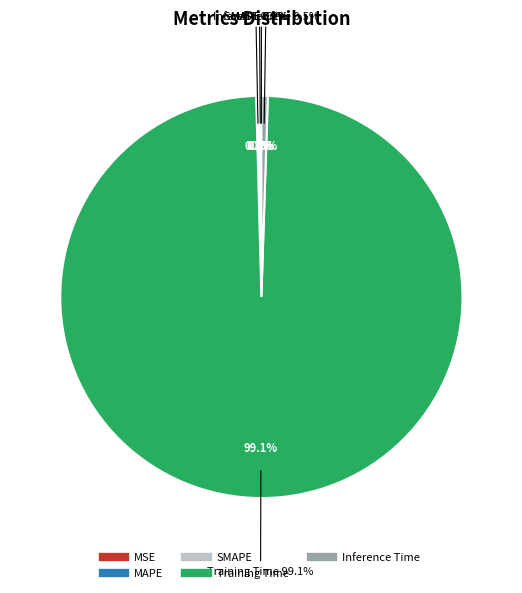

To the nearest percent, what is the average slice percentage?

20%